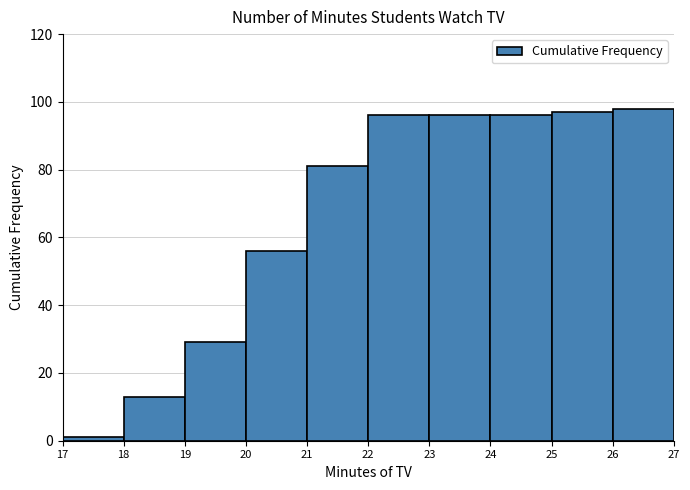

Reading left to right, transcribe this chart: for each bar, give the range it covers on the x-axis and its height. The values are not printed on the chart, so give them approximately, as read against the axis.

17 to 18: under 2
18 to 19: 14
19 to 20: 30
20 to 21: 56
21 to 22: 82
22 to 23: 96
23 to 24: 96
24 to 25: 96
25 to 26: 98
26 to 27: 98